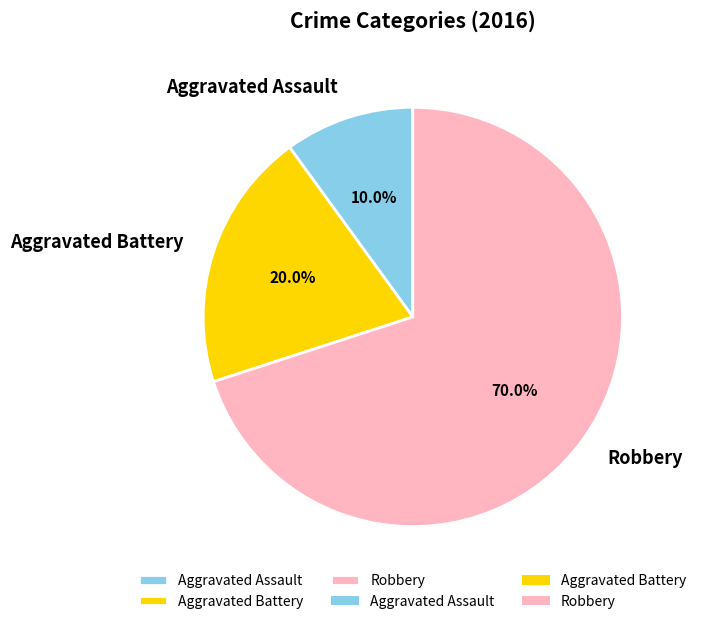

Rank the categories by value from highest to lowest.

Robbery, Aggravated Battery, Aggravated Assault